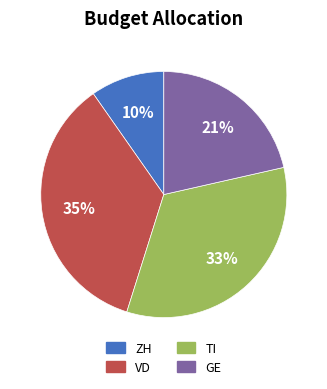

To the nearest percent, what is the average slice percentage?

25%